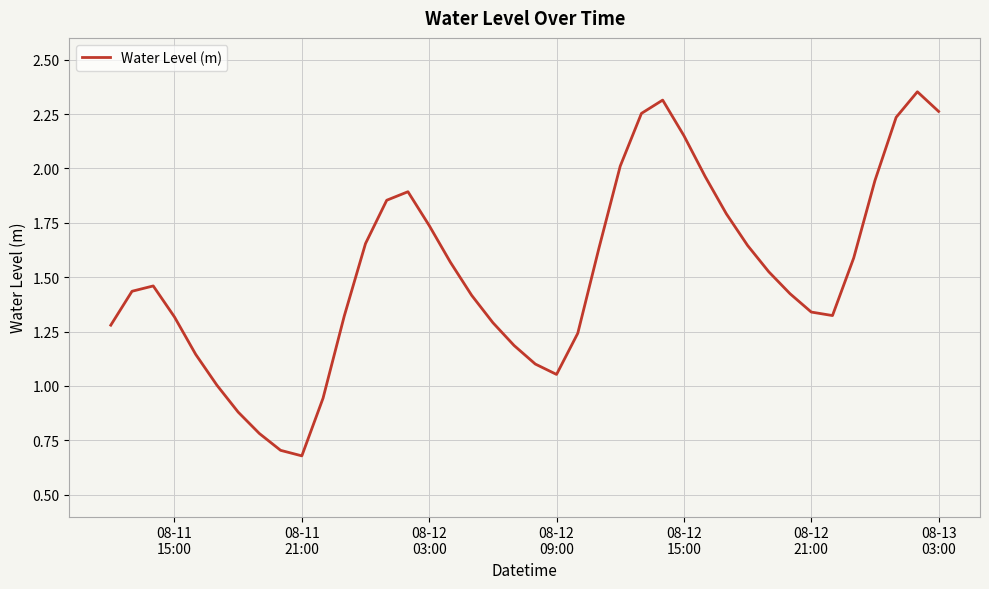

What is the minimum value shown in the chart?

0.7